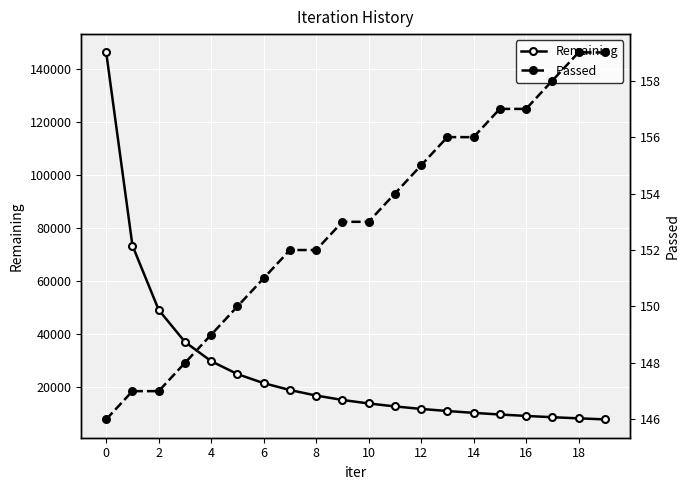

True or false: Passed and Remaining cross at least once.

False